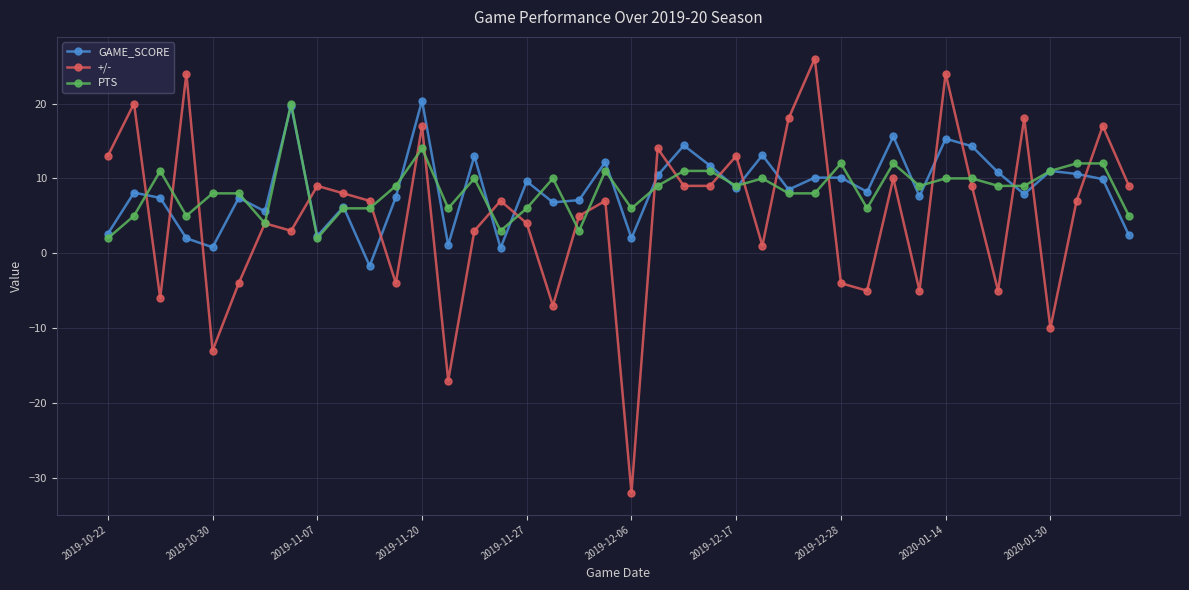

Which series ends up on top after the final intersection of GAME_SCORE and +/-?

+/-